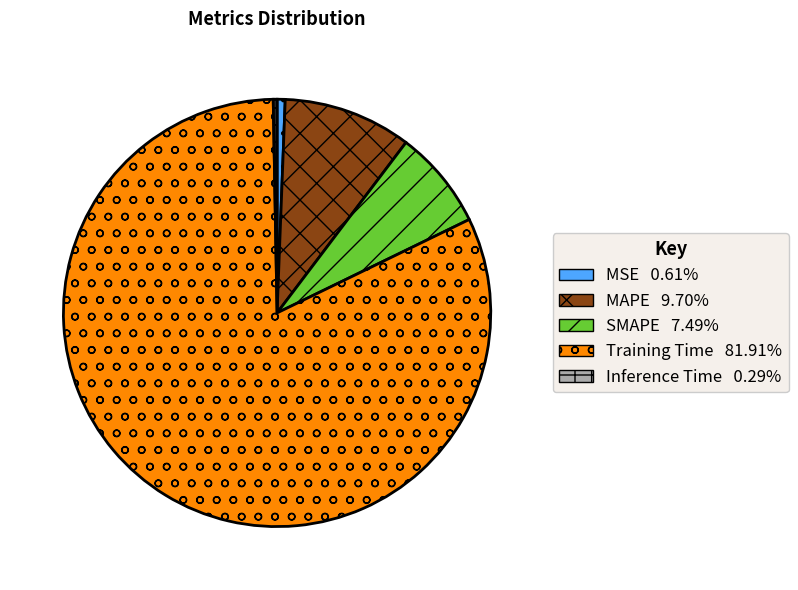

Between Training Time and Inference Time, which is larger?

Training Time